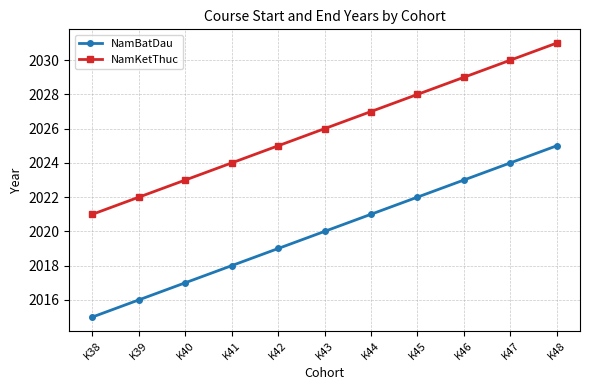

True or false: NamBatDau and NamKetThuc cross at least once.

False